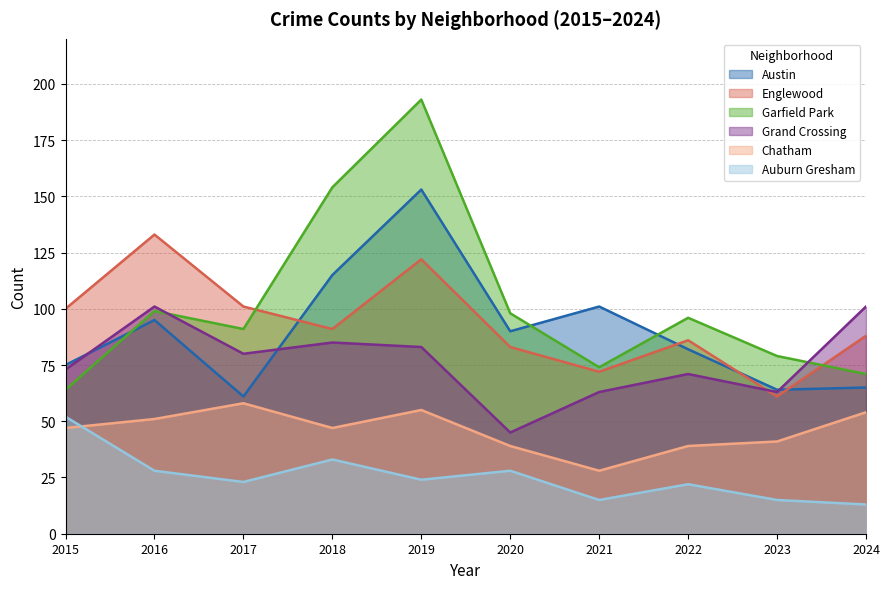

Is it true that Auburn Gresham equals 13 at 2024?

True